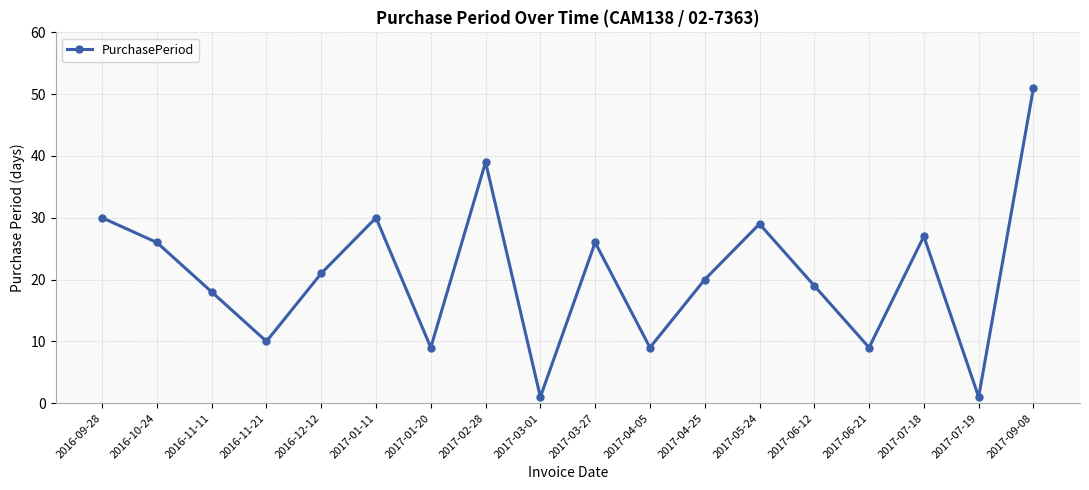

At which category does the chart reach its peak across all series?

2017-09-08